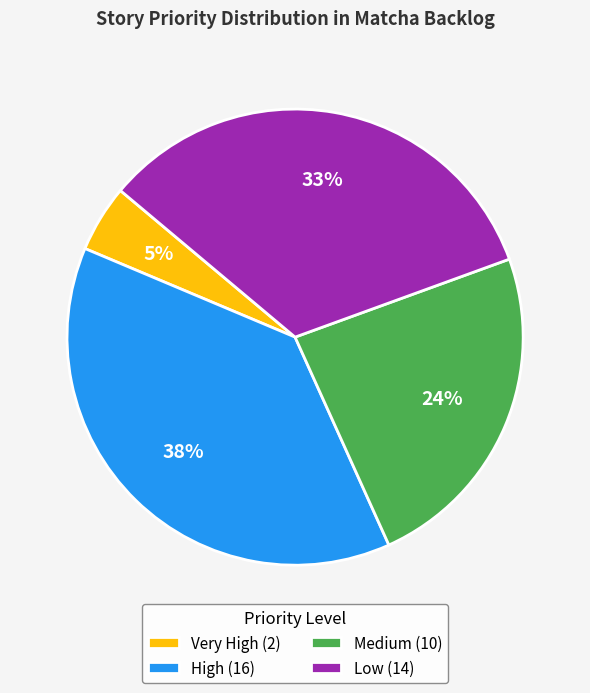

To the nearest percent, what is the difference between the largest and smallest slice percentages?

33%